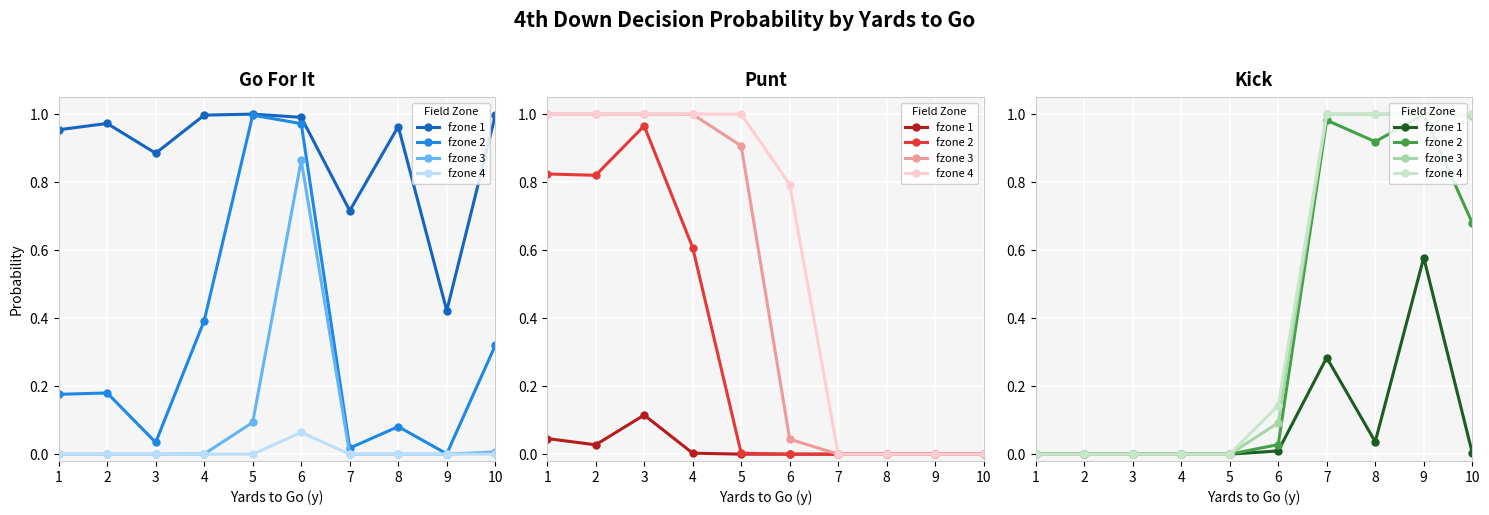

How many data points does each series have?

10